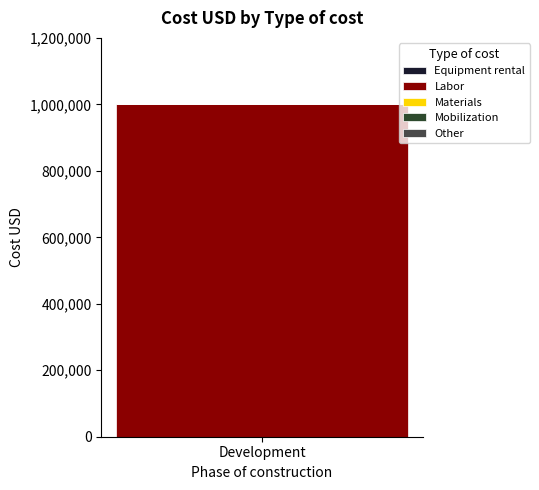

Which series has the largest total across all categories?

Labor